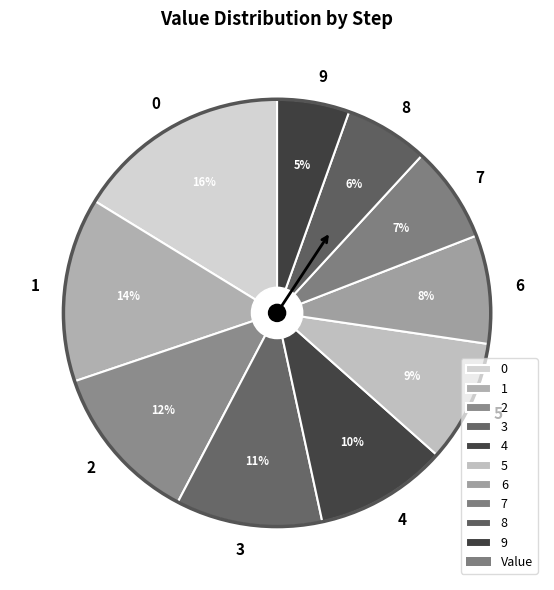

How many slices are in this pie chart?

10